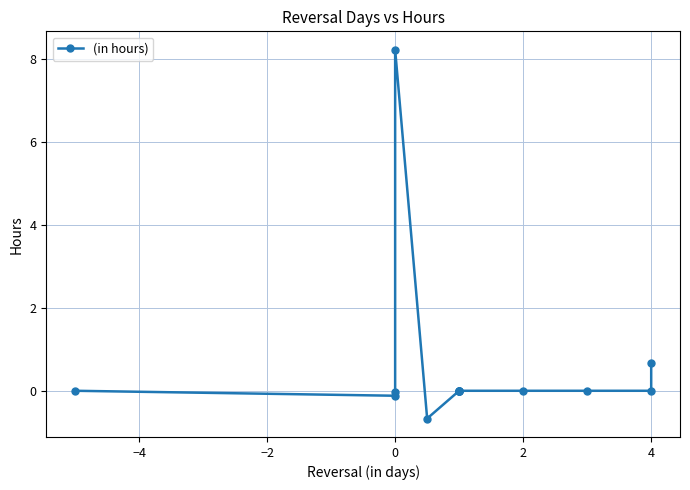

How many data points does each series have?

14